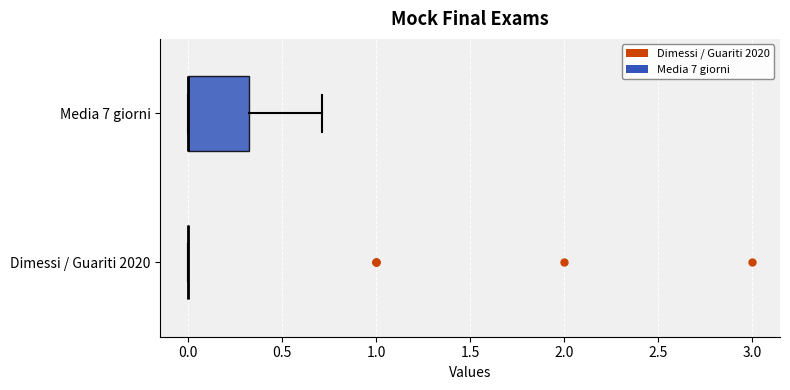

Reading bottom to top, transcribe this box plot: for each box, give where its median line is, the range the box spans, and where its two whiskers end, as read against the x-axis. The values are not printed on the chart, so give them approximately, as read against the axis.

Dimessi / Guariti 2020: box collapsed to a line at 0.0, whiskers 0.0 to 0.0
Media 7 giorni: median 0.0 (drawn on the box's left edge), box 0.0 to 0.3, whiskers 0.0 to 0.7